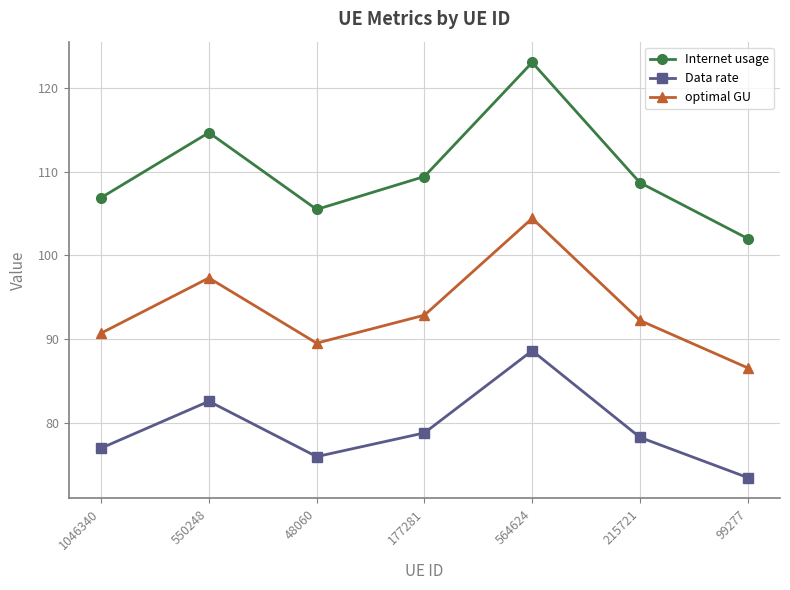

How many lines are shown in the chart?

3